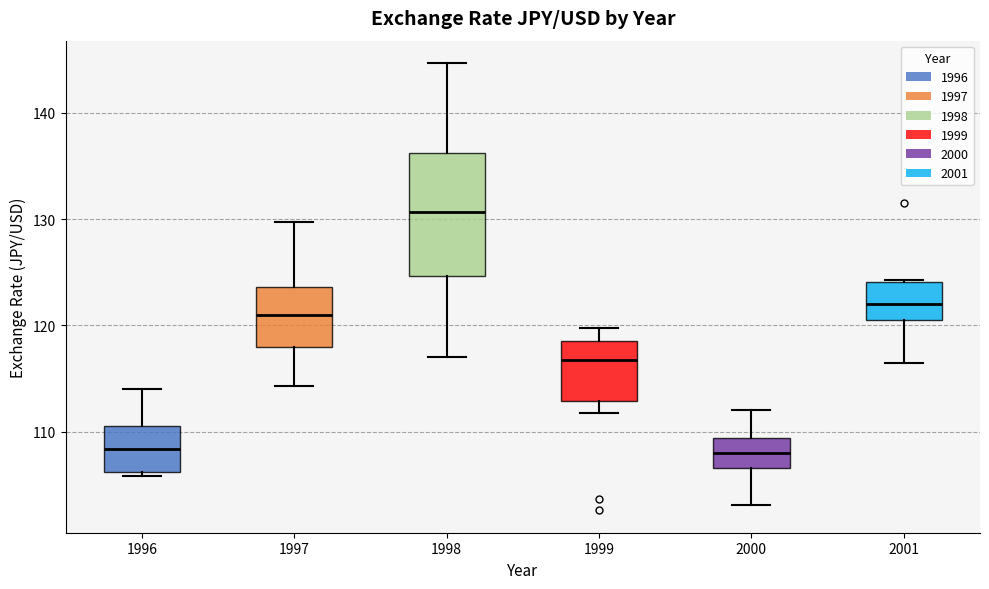

Where does the median line of the box at x = 1996 sit on the y-axis? The values are not printed on the chart, so give them approximately, as read against the axis.

108